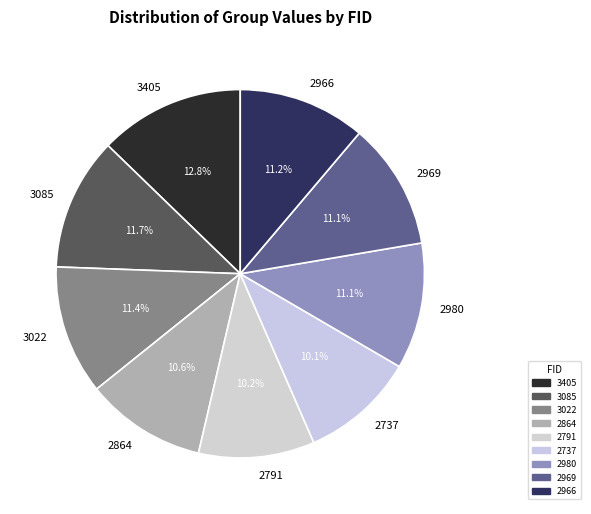

To the nearest percent, what is the difference between the largest and smallest slice percentages?

3%